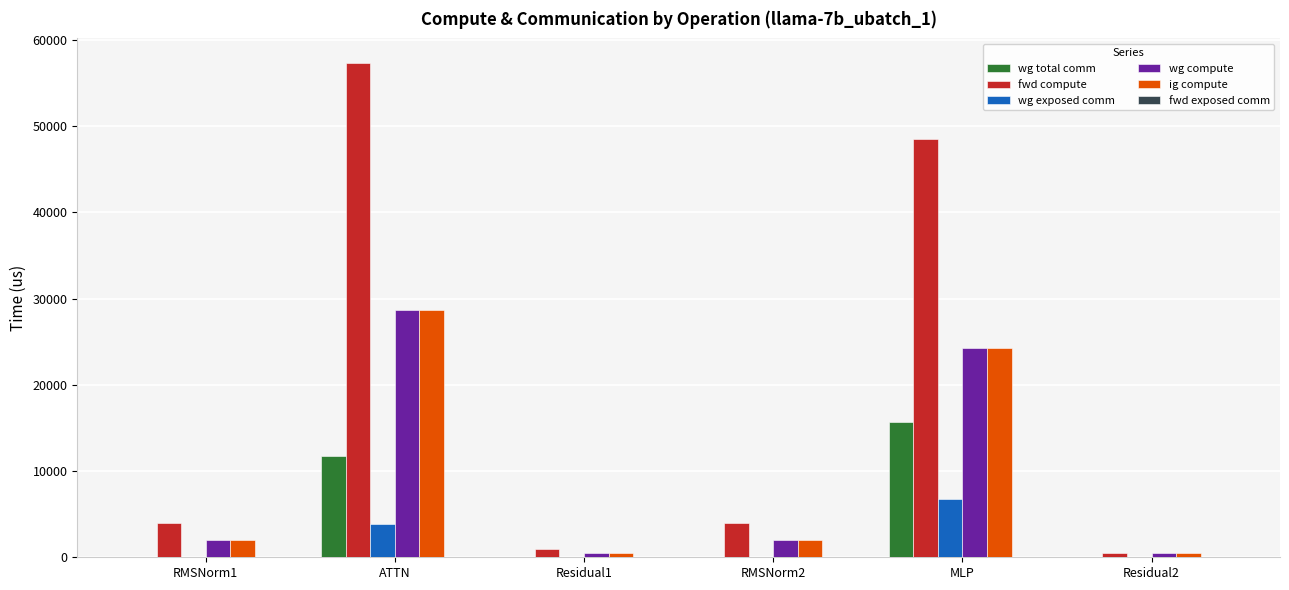

The value of wg total comm at RMSNorm1 is 0.0. True or false?

True